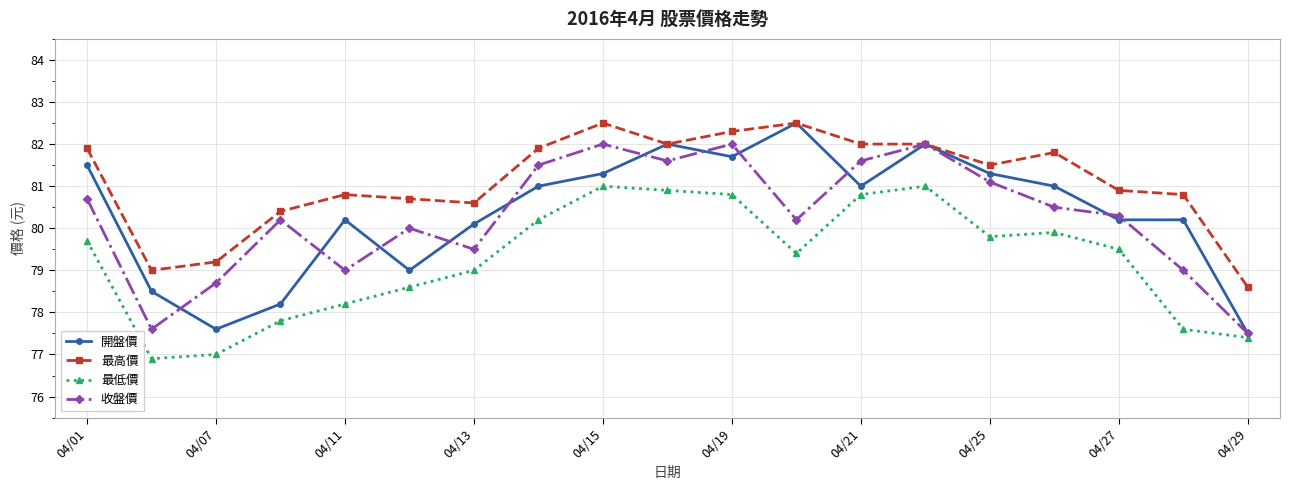

How many series are shown in this chart?

4